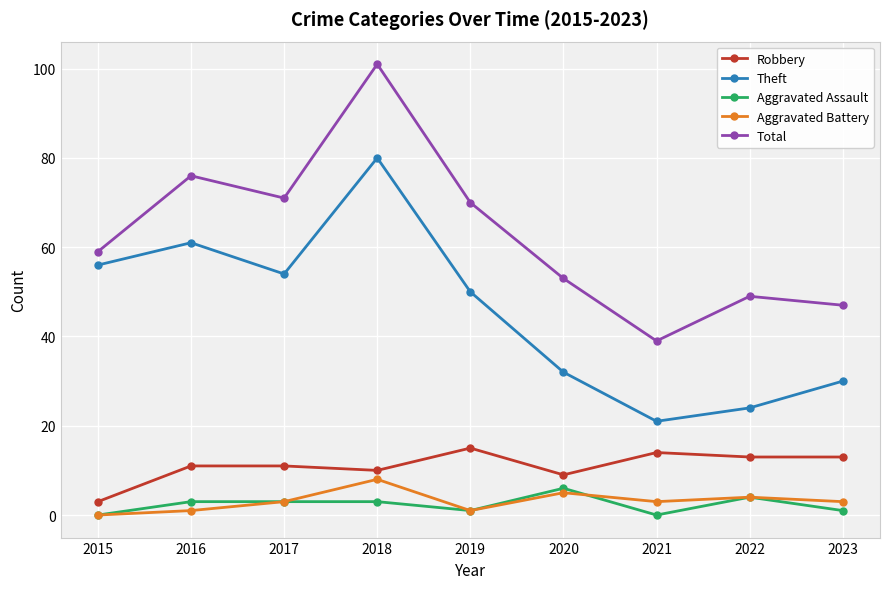

Rank the series by their maximum value, from lowest to highest.

Aggravated Assault, Aggravated Battery, Robbery, Theft, Total